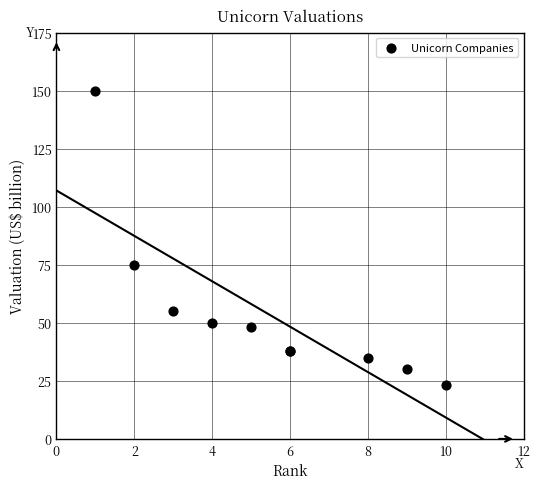

What Y value in the scatter plot is closest to 86?

75